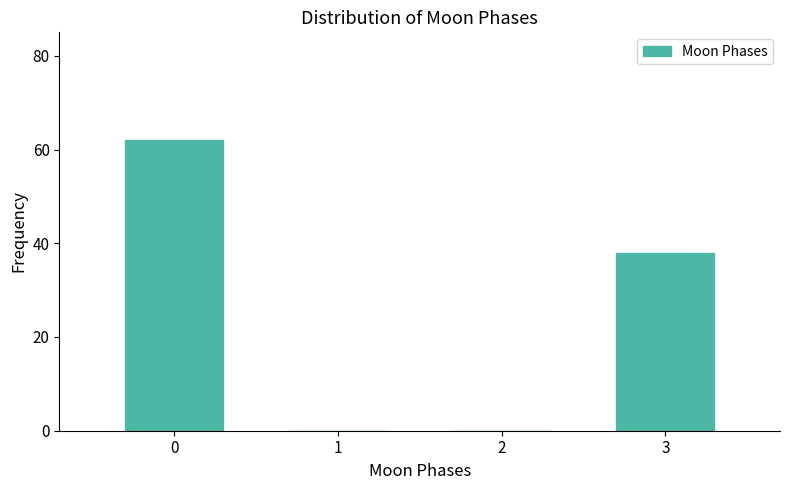

Reading left to right, transcribe this chart: for each bar, give the range it covers on the x-axis and its height. The values are not printed on the chart, so give them approximately, as read against the axis.

-0.5 to 0.5: 62
0.5 to 1.5: 0
1.5 to 2.5: 0
2.5 to 3.5: 38